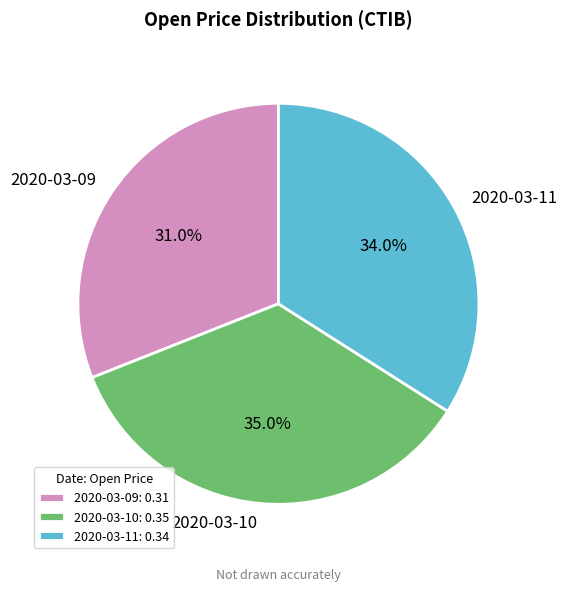

Does any single category account for the majority?

No